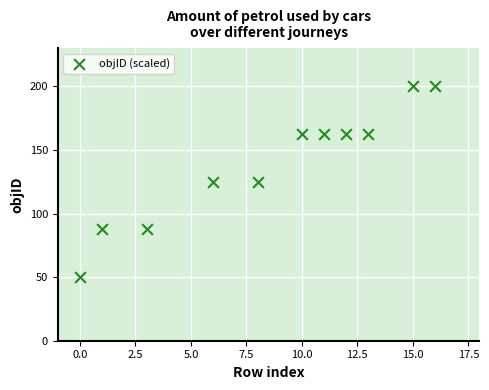

What is the average X value?

8.6